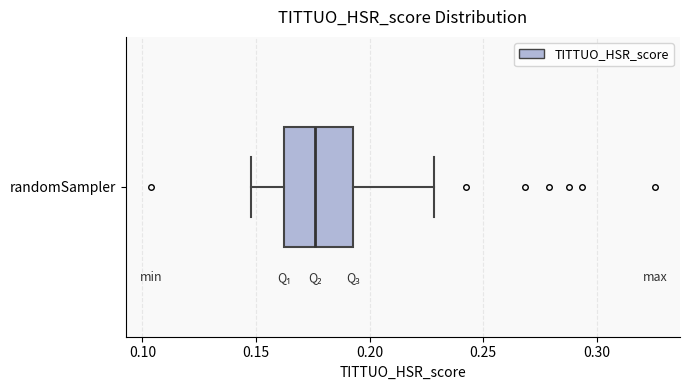

Read this box plot against the x-axis: the position of the median line, the range covered by the box, and the ends of both whiskers. The values are not printed on the chart, so give them approximately, as read against the axis.

median 0.175, box 0.160 to 0.195, whiskers 0.150 to 0.230